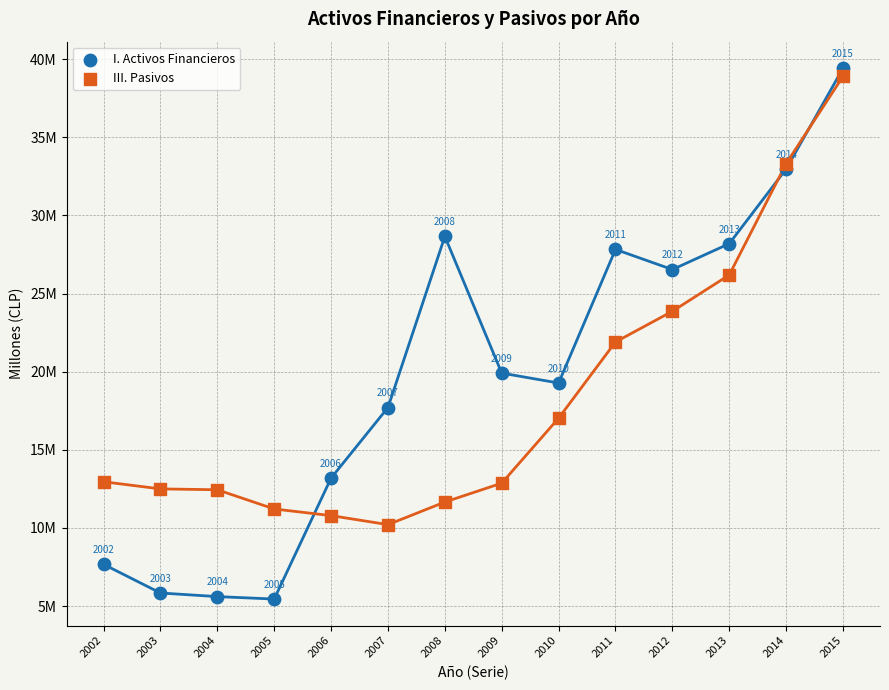

What are all the series names shown in the legend?

I. Activos Financieros, III. Pasivos